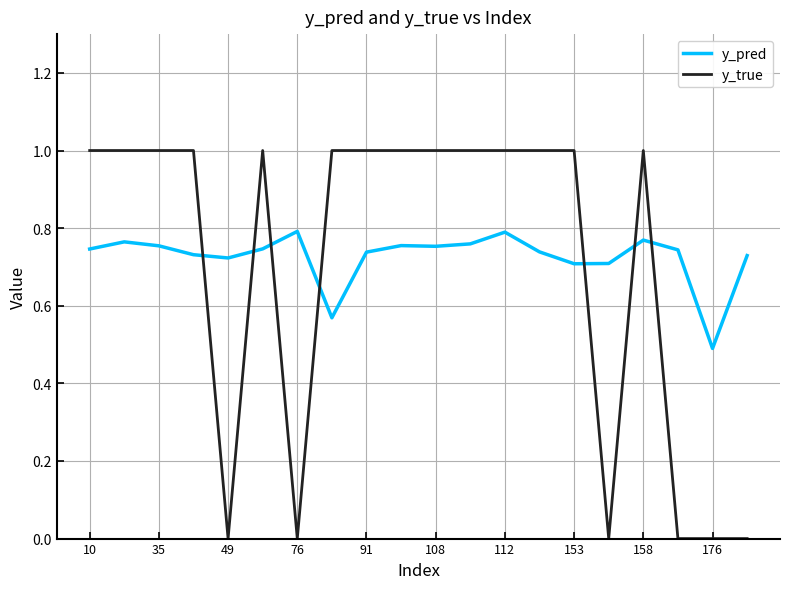

What is the difference between the maximum and minimum values in the y_true series?

1.0